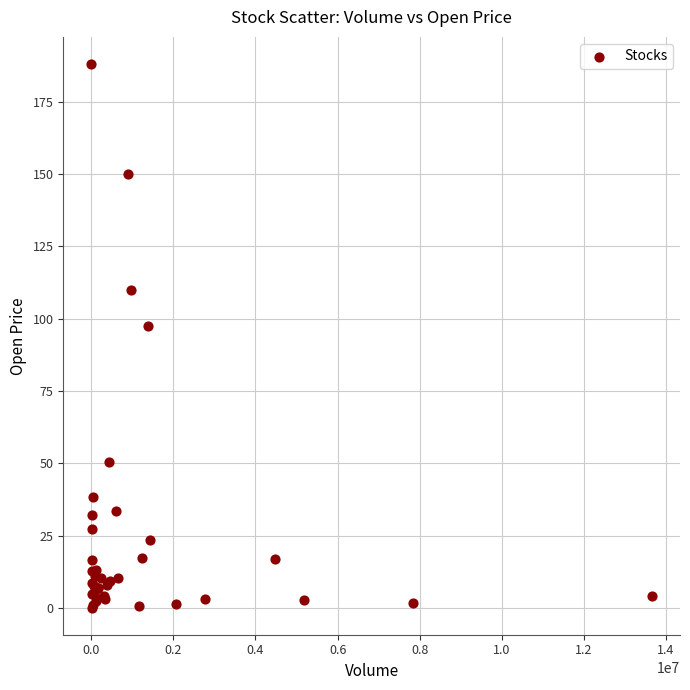

What Y value in the scatter plot is closest to 94?

97.5